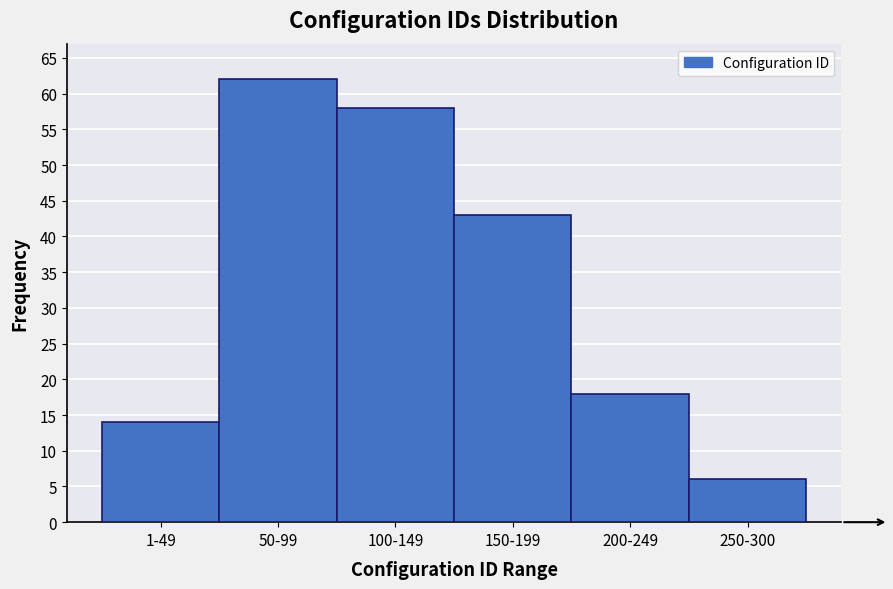

Reading left to right, extract all data points from this chart.

1-49=14	50-99=62	100-149=58	150-199=43	200-249=18	250-300=6